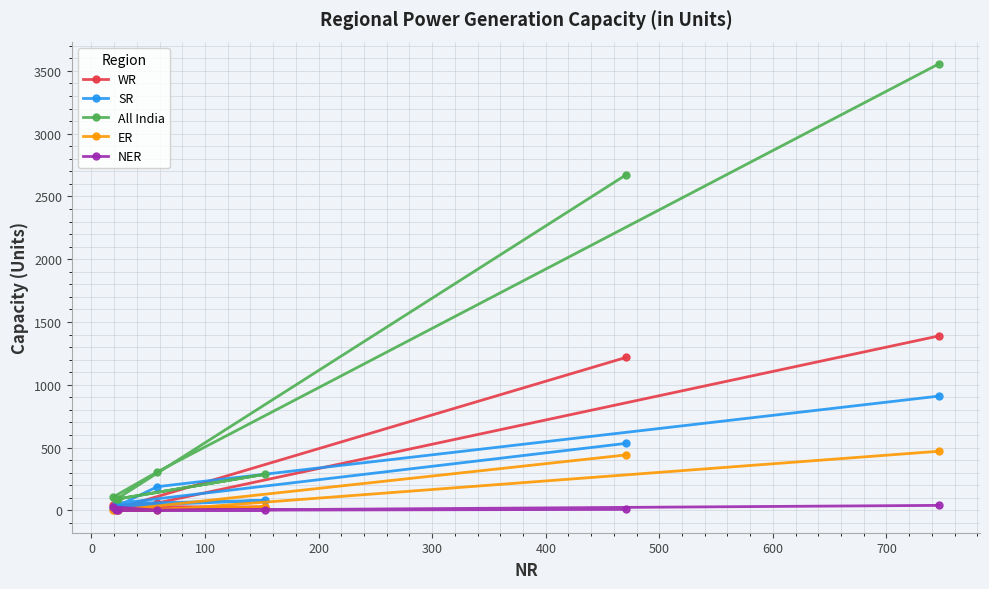

How many lines are shown in the chart?

5